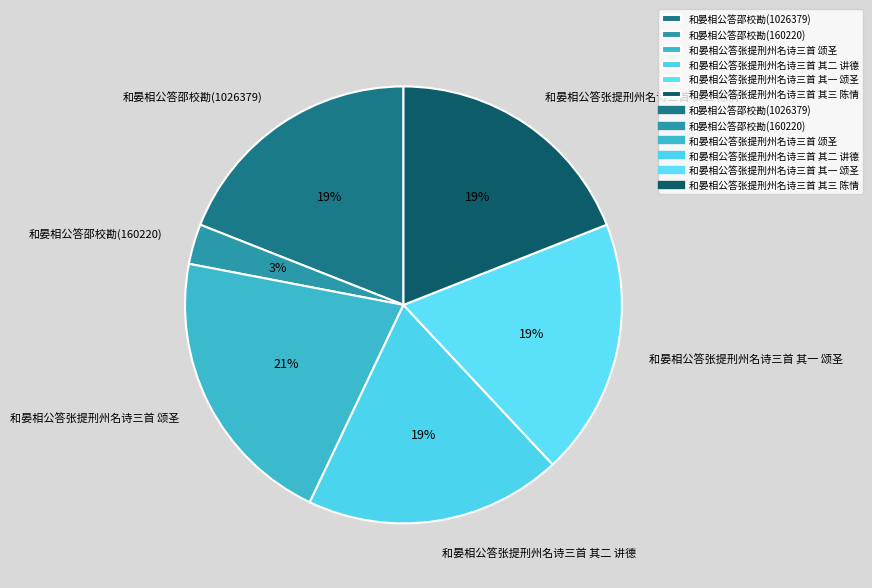

Is it true that 和晏相公答张提刑州名诗三首 其三 陈情 is 19% of the pie?

True